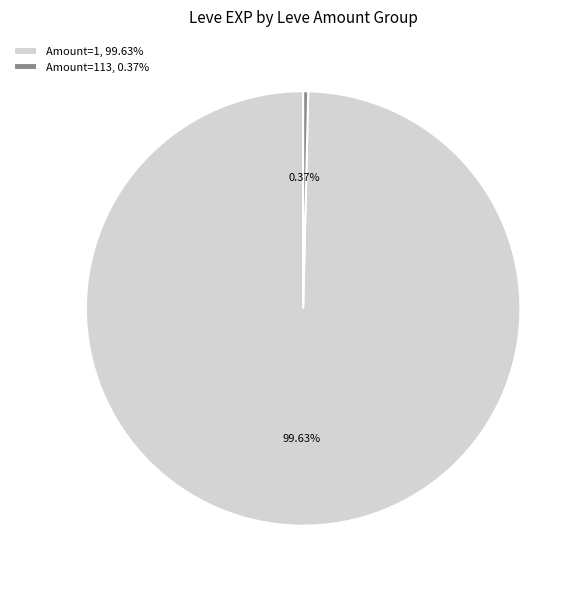

Between Amount=113, 0.37% and Amount=1, 99.63%, which is larger?

Amount=1, 99.63%